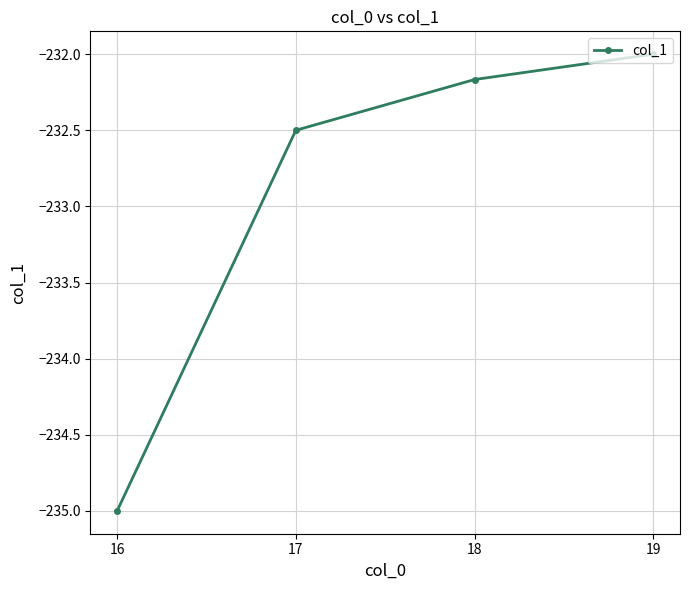

True or false: there are more than 1 points higher than both neighbors.

False